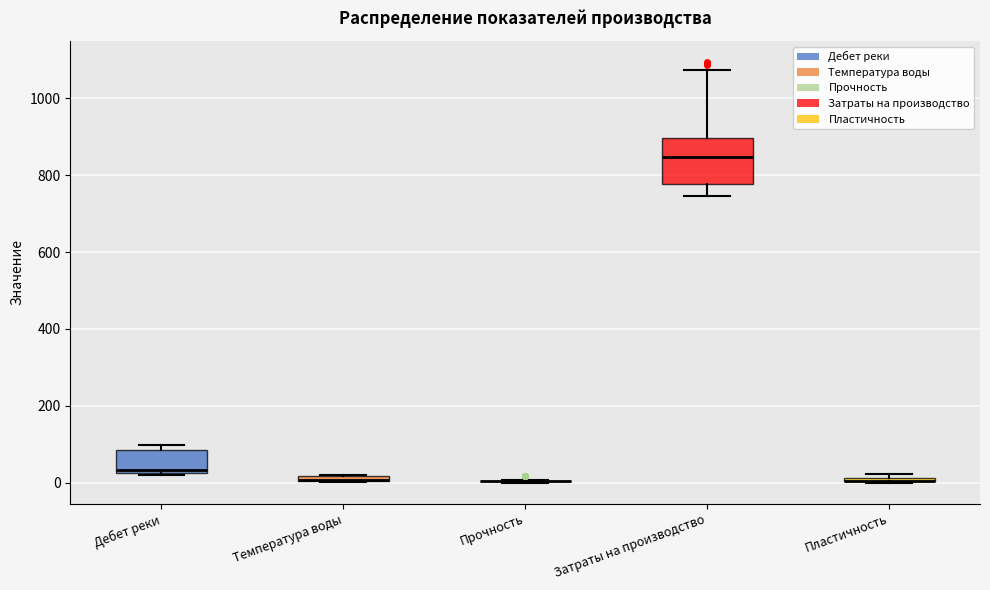

Comparing the boxes themselves (not the whiskers), which one is the tallest?

Затраты на производство